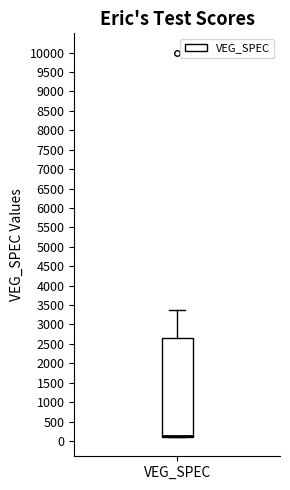

Where is the lower edge of the box for VEG_SPEC on the y-axis? The values are not printed on the chart, so give them approximately, as read against the axis.

100